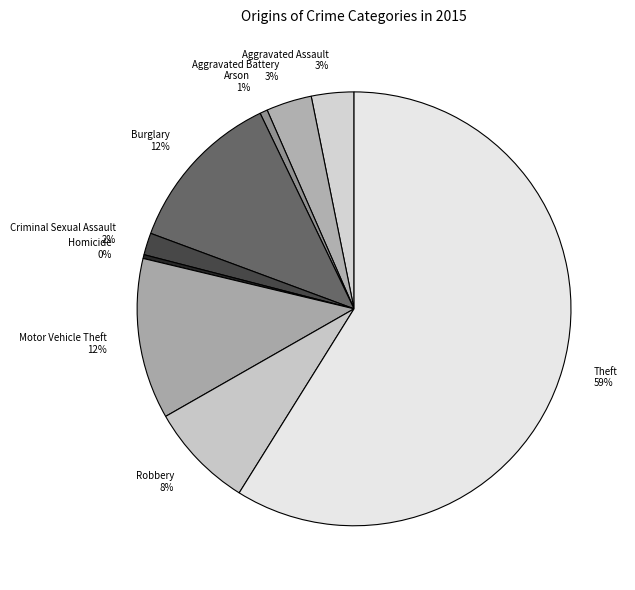

To the nearest percent, what is the average slice percentage?

11%